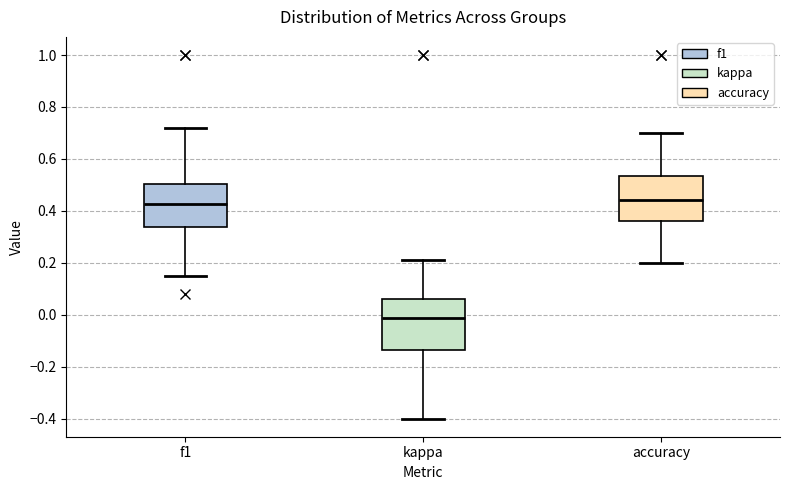

Reading left to right, read every box against the y-axis: the position of its median line, the range the box covers, and the ends of its whiskers. The values are not printed on the chart, so give them approximately, as read against the axis.

f1: median 0.42, box 0.34 to 0.50, whiskers 0.14 to 0.72
kappa: median -0.02, box -0.14 to 0.06, whiskers -0.40 to 0.22
accuracy: median 0.44, box 0.36 to 0.54, whiskers 0.20 to 0.70